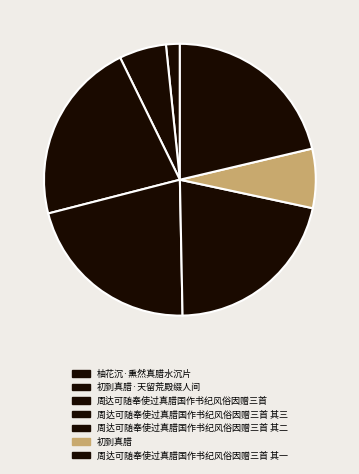

Which has a higher value, 柚花沉·熏然真腊水沉片 or 周达可随奉使过真腊国作书纪风俗因赠三首?

周达可随奉使过真腊国作书纪风俗因赠三首